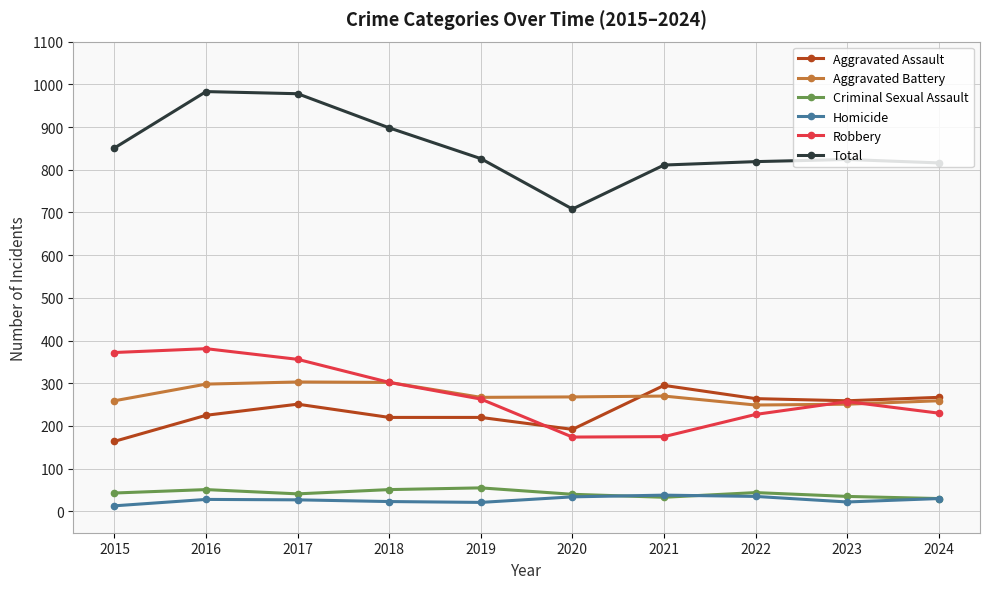

Does the chart display data point markers on the line(s)?

Yes